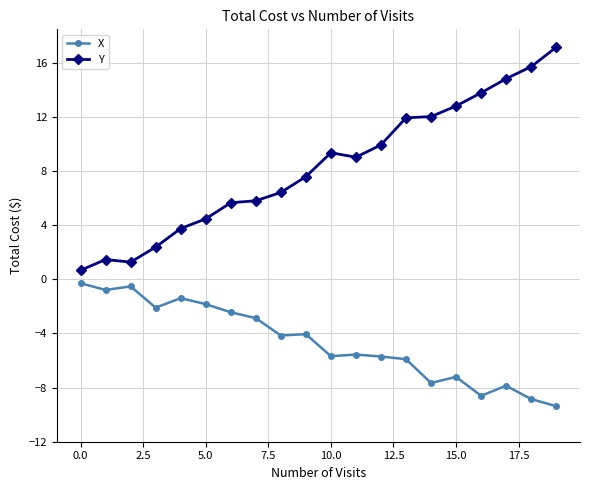

Which series has the largest range (max minus min)?

Y